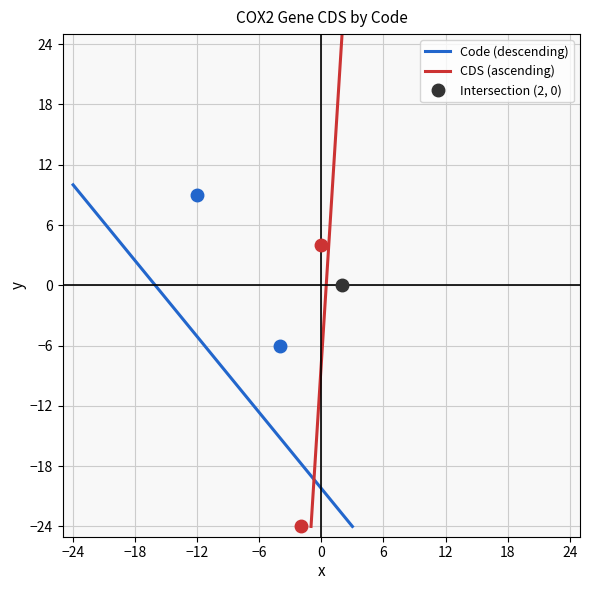

How many negative values does the Code (descending) series have?

1